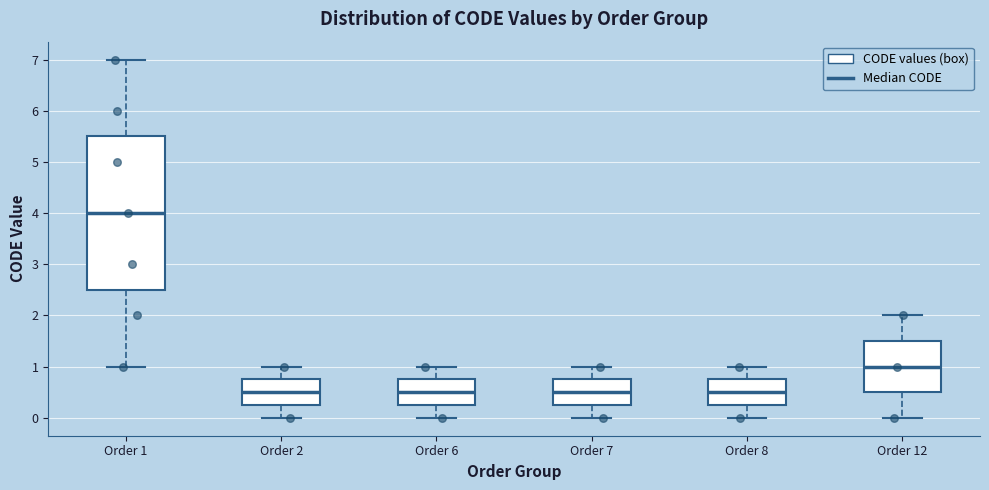

Reading left to right, transcribe this box plot: for each box, give where its median line is, the range the box spans, and where its two whiskers end, as read against the y-axis. The values are not printed on the chart, so give them approximately, as read against the axis.

Order 1: median 4.0, box 2.5 to 5.5, whiskers 1.0 to 7.0
Order 2: median 0.5, box 0.3 to 0.8, whiskers 0.0 to 1.0
Order 6: median 0.5, box 0.3 to 0.8, whiskers 0.0 to 1.0
Order 7: median 0.5, box 0.3 to 0.8, whiskers 0.0 to 1.0
Order 8: median 0.5, box 0.3 to 0.8, whiskers 0.0 to 1.0
Order 12: median 1.0, box 0.5 to 1.5, whiskers 0.0 to 2.0